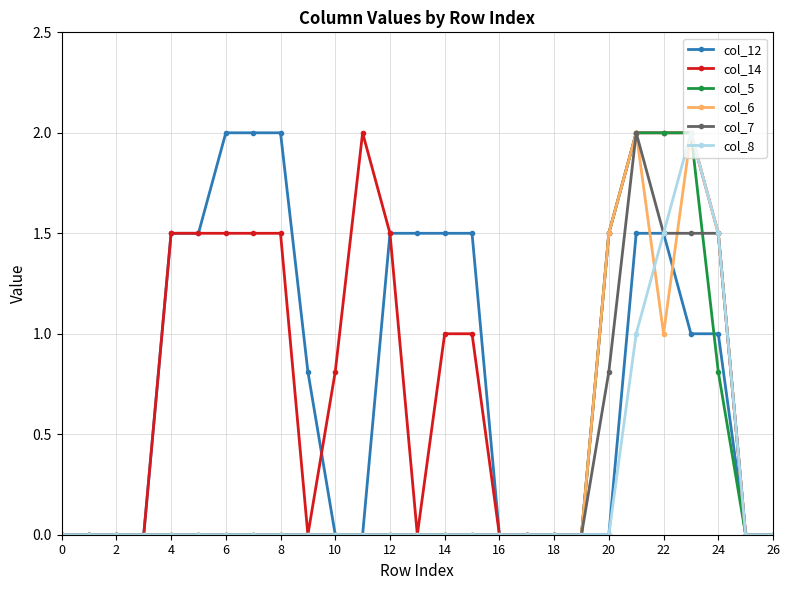

What is the highest value of the col_12 series?

2.0